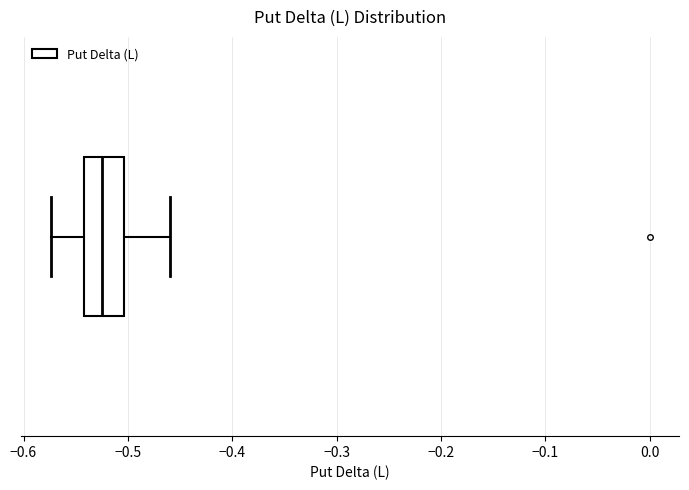

Where does the median line of the box sit on the x-axis? The values are not printed on the chart, so give them approximately, as read against the axis.

-0.53